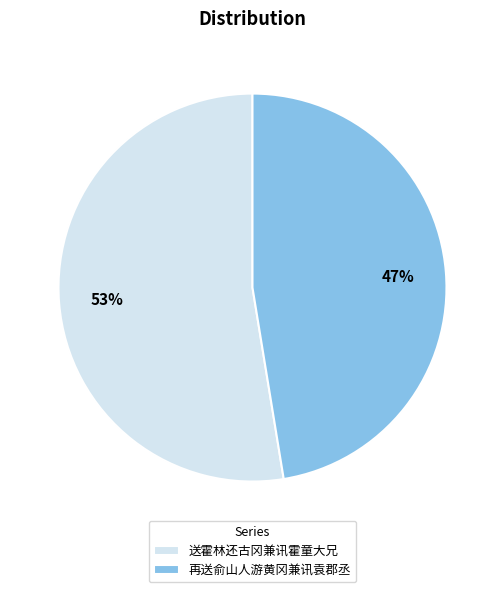

Which has a higher value, 送霍林还古冈兼讯霍童大兄 or 再送俞山人游黄冈兼讯袁郡丞?

送霍林还古冈兼讯霍童大兄